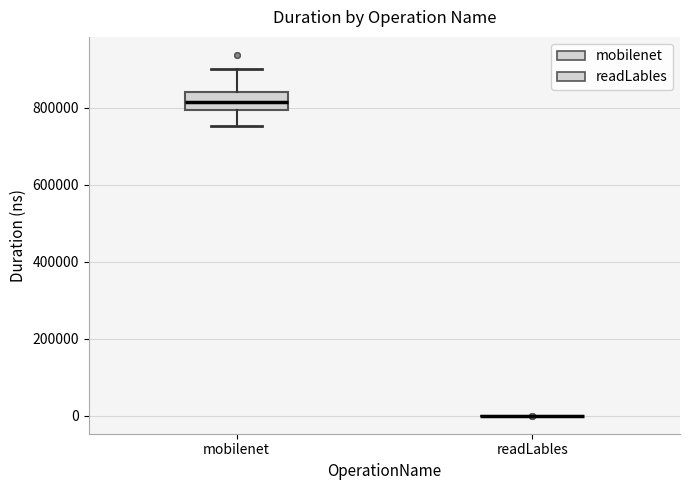

Reading left to right, read every box against the y-axis: the position of its median line, the range the box covers, and the ends of its whiskers. The values are not printed on the chart, so give them approximately, as read against the axis.

mobilenet: median 820000, box 800000 to 840000, whiskers 760000 to 900000
readLables: box collapsed to a line at 0, whiskers 0 to 0